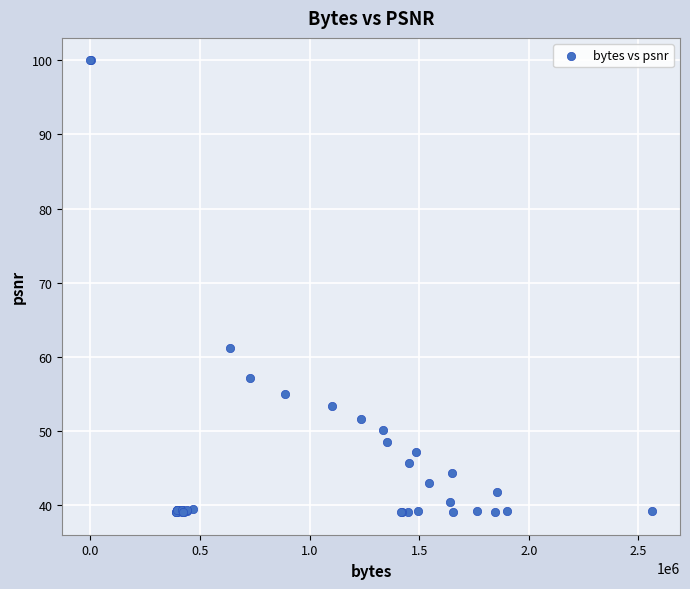

What Y value in the scatter plot is closest to 69?

61.1